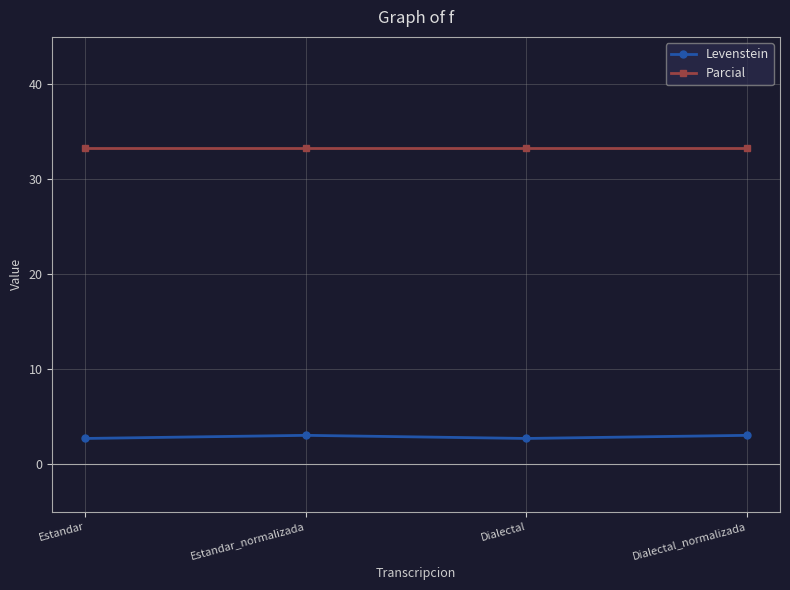

Reading left to right, list all the values displayed in this chart.

Levenstein: Estandar=2.7	Estandar_normalizada=3.0	Dialectal=2.7	Dialectal_normalizada=3.0
Parcial: Estandar=33.3	Estandar_normalizada=33.3	Dialectal=33.3	Dialectal_normalizada=33.3